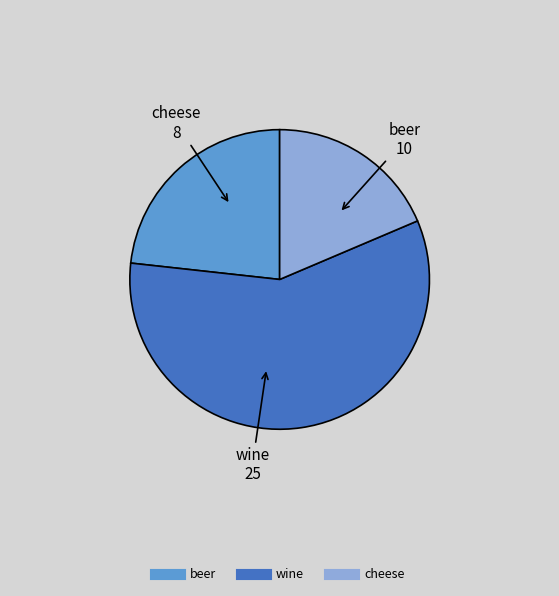

True or false: wine accounts for 71% of the total.

False